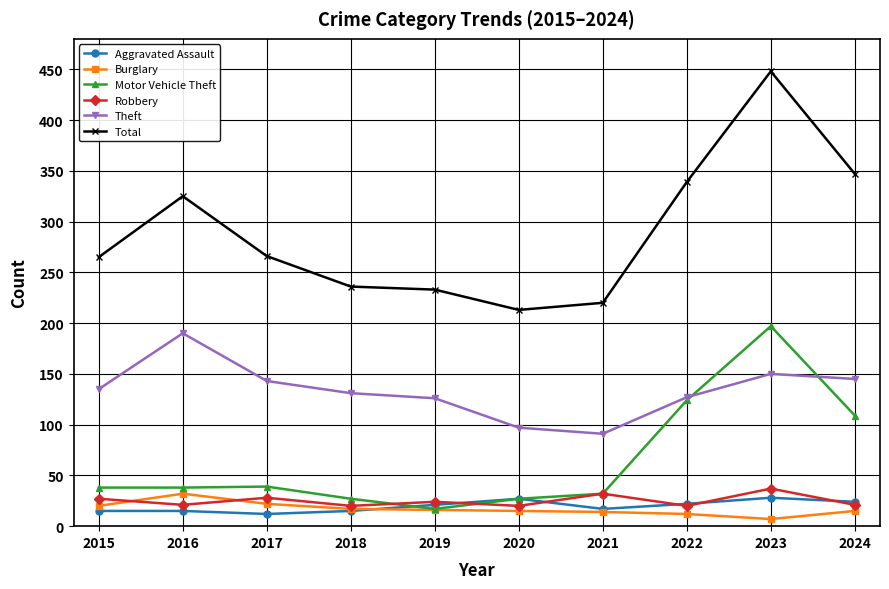

Count the number of categories in the chart.

10